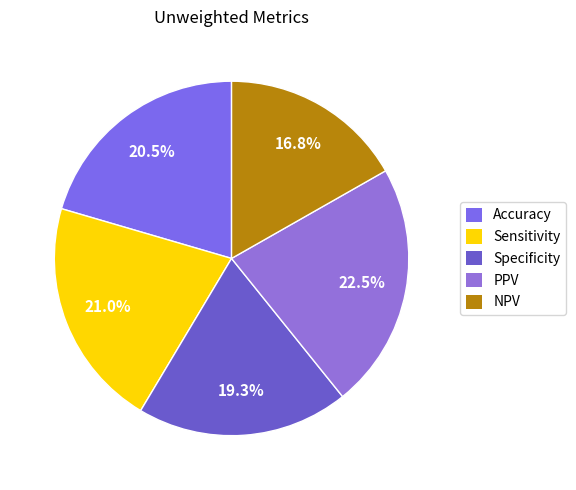

True or false: Specificity accounts for 9% of the total.

False